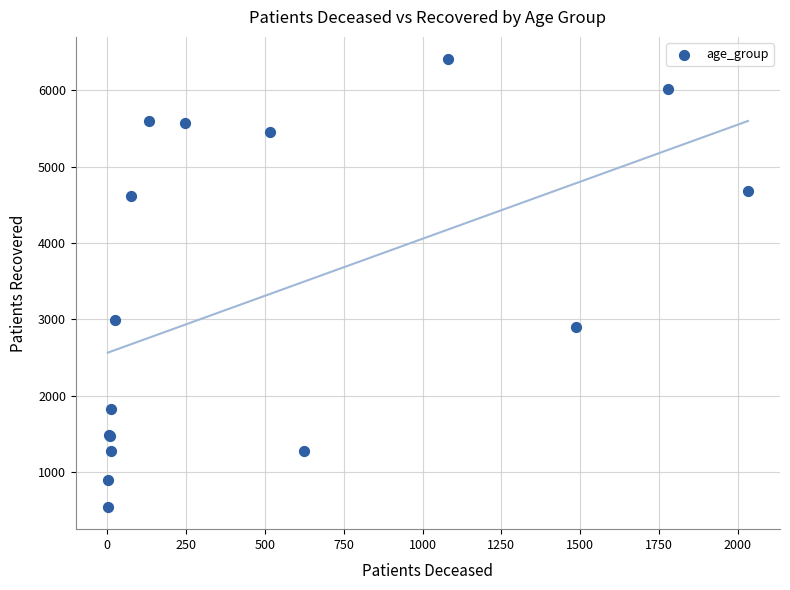

What Y value in the scatter plot is closest to 3475?

2994